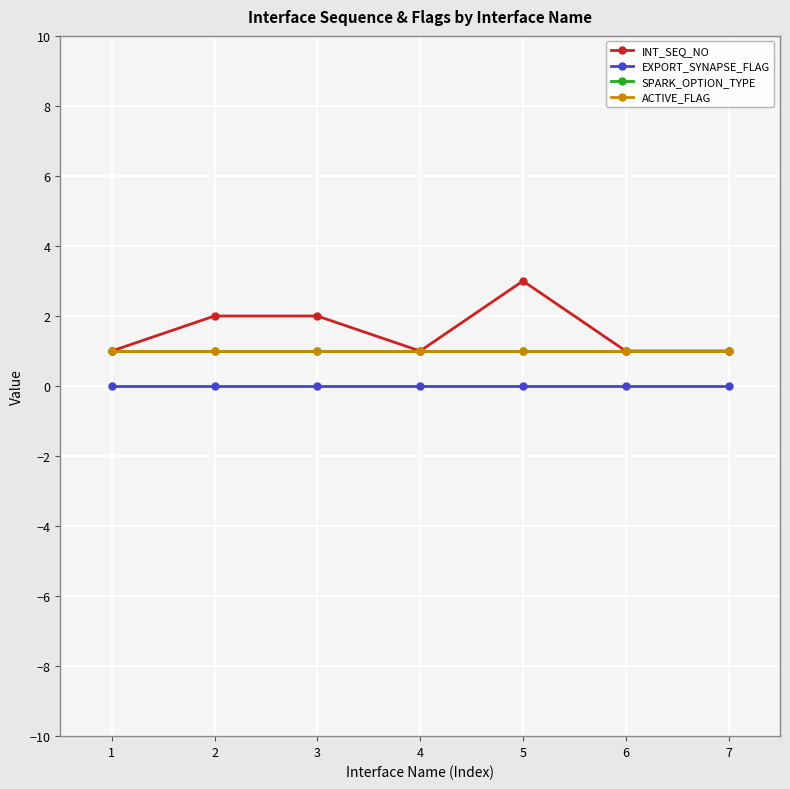

The value of SPARK_OPTION_TYPE at 1 is 1. True or false?

True